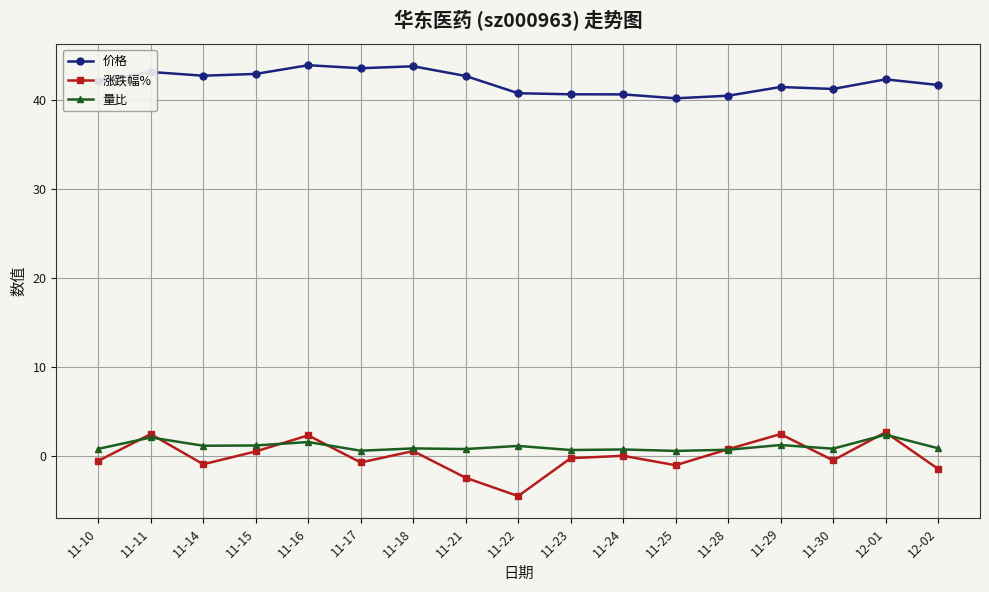

Read the 价格 value at 11-28.

40.5